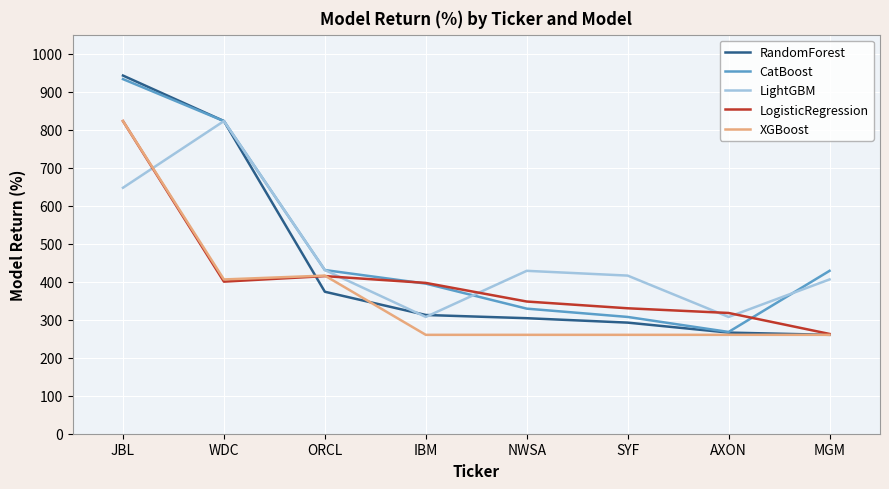

Which category has the highest value across all series?

JBL